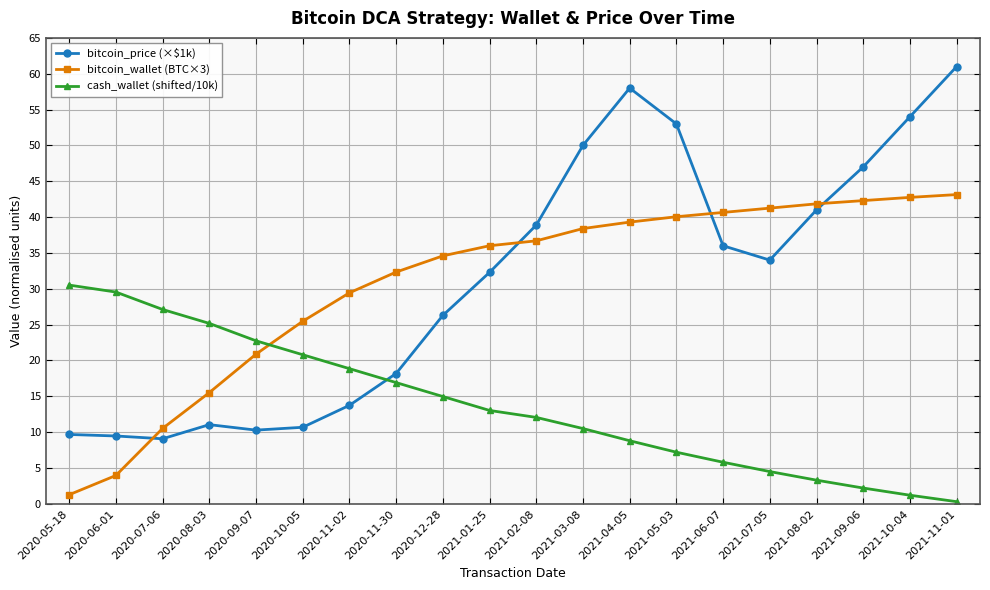

How many times do bitcoin_price (×$1k) and bitcoin_wallet (BTC×3) cross each other?

4